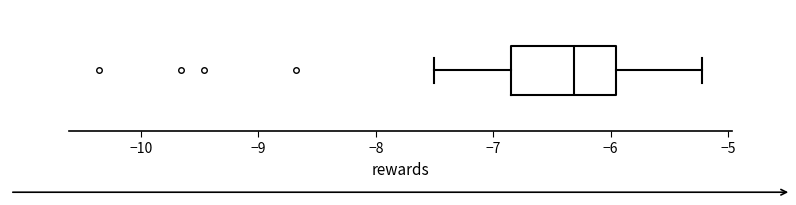

Read this box plot against the x-axis: the position of the median line, the range covered by the box, and the ends of both whiskers. The values are not printed on the chart, so give them approximately, as read against the axis.

median -6.3, box -6.8 to -6.0, whiskers -7.5 to -5.2